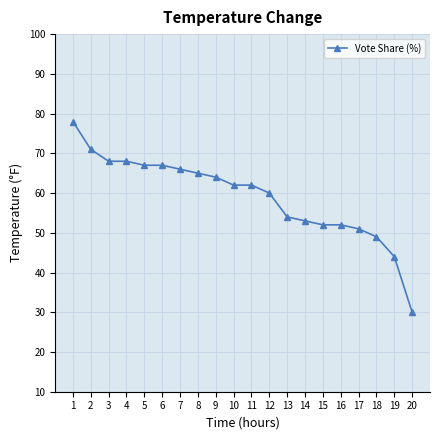

What is the greatest value displayed?

78